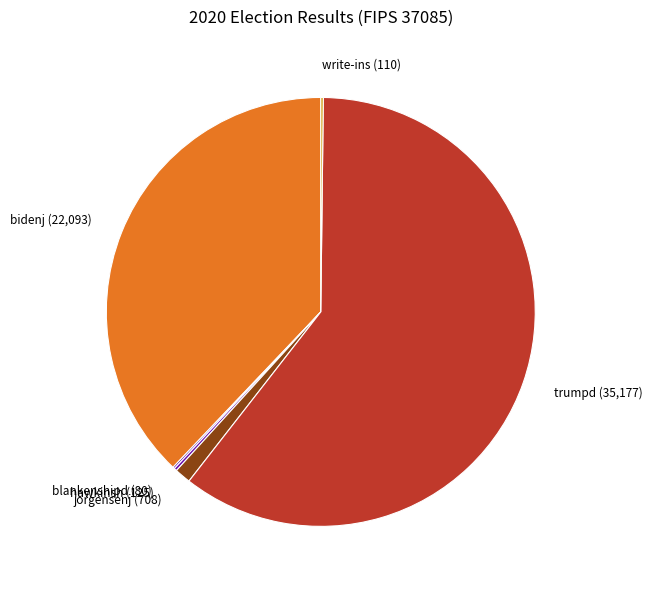

Is it true that jorgensenj (708) is 1% of the pie?

True